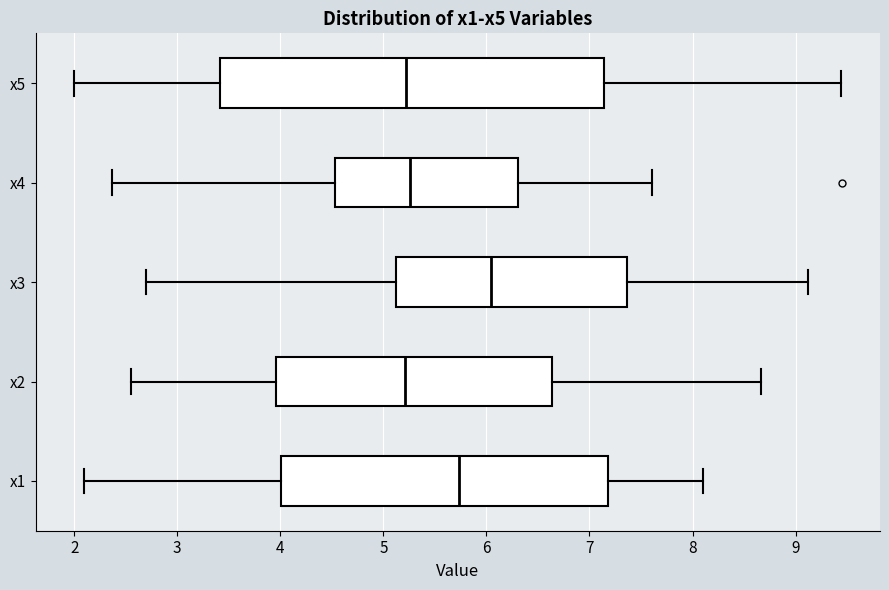

Reading bottom to top, read every box against the x-axis: the position of its median line, the range the box covers, and the ends of its whiskers. The values are not printed on the chart, so give them approximately, as read against the axis.

x1: median 5.7, box 4.0 to 7.2, whiskers 2.1 to 8.1
x2: median 5.2, box 4.0 to 6.6, whiskers 2.5 to 8.7
x3: median 6.0, box 5.1 to 7.4, whiskers 2.7 to 9.1
x4: median 5.3, box 4.5 to 6.3, whiskers 2.4 to 7.6
x5: median 5.2, box 3.4 to 7.1, whiskers 2.0 to 9.4